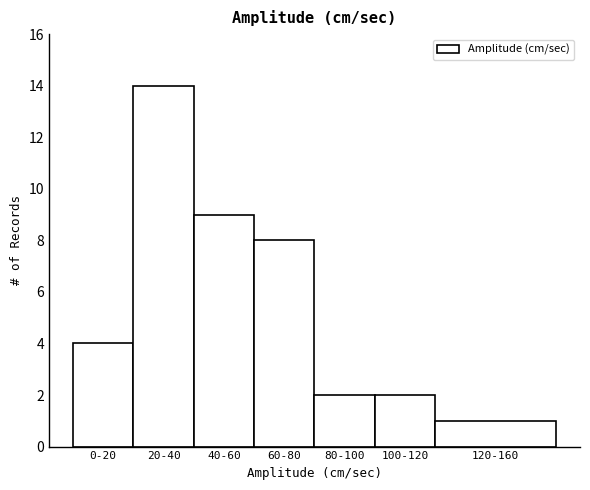

Reading left to right, list all the values displayed in this chart.

0-20=4	20-40=14	40-60=9	60-80=8	80-100=2	100-120=2	120-160=1